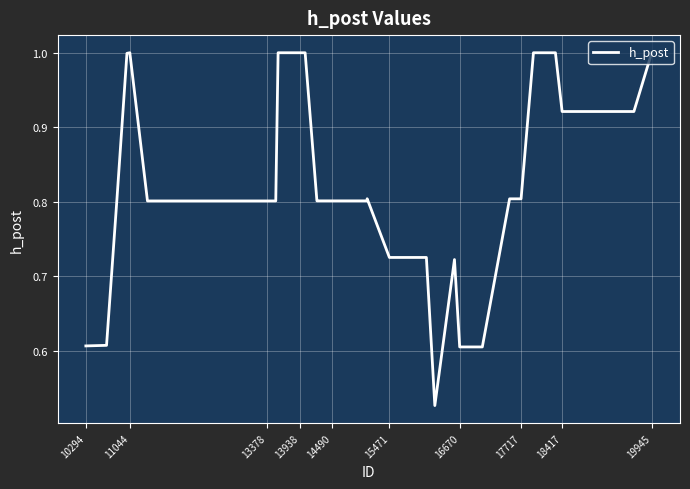

What is the maximum value shown in the chart?

1.0